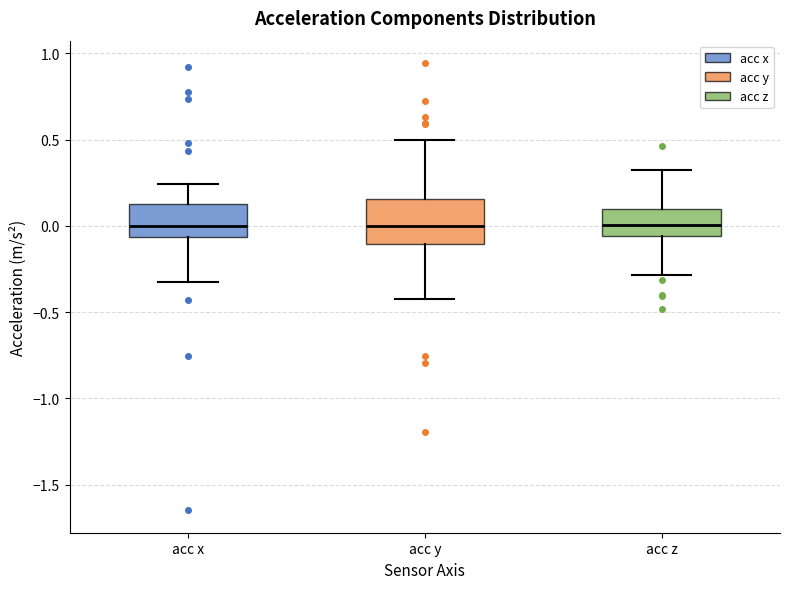

Reading left to right, read every box against the y-axis: the position of its median line, the range the box covers, and the ends of its whiskers. The values are not printed on the chart, so give them approximately, as read against the axis.

acc x: median 0.00, box -0.05 to 0.15, whiskers -0.30 to 0.25
acc y: median 0.00, box -0.10 to 0.15, whiskers -0.40 to 0.50
acc z: median 0.00, box -0.05 to 0.10, whiskers -0.30 to 0.30